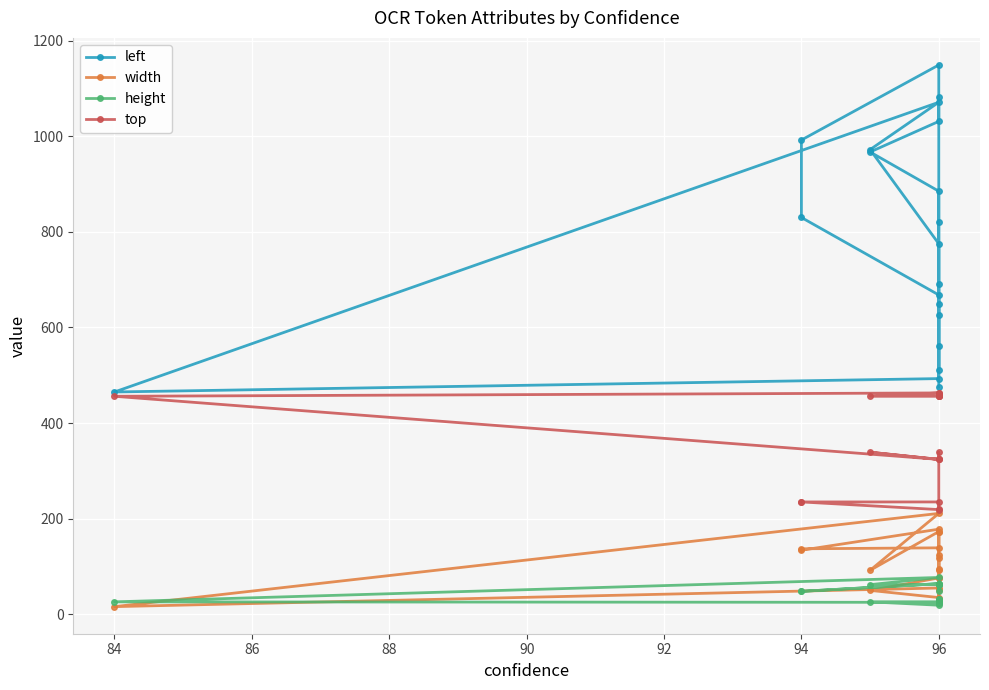

Between 98 and 16, which series saw the biggest shift?

top